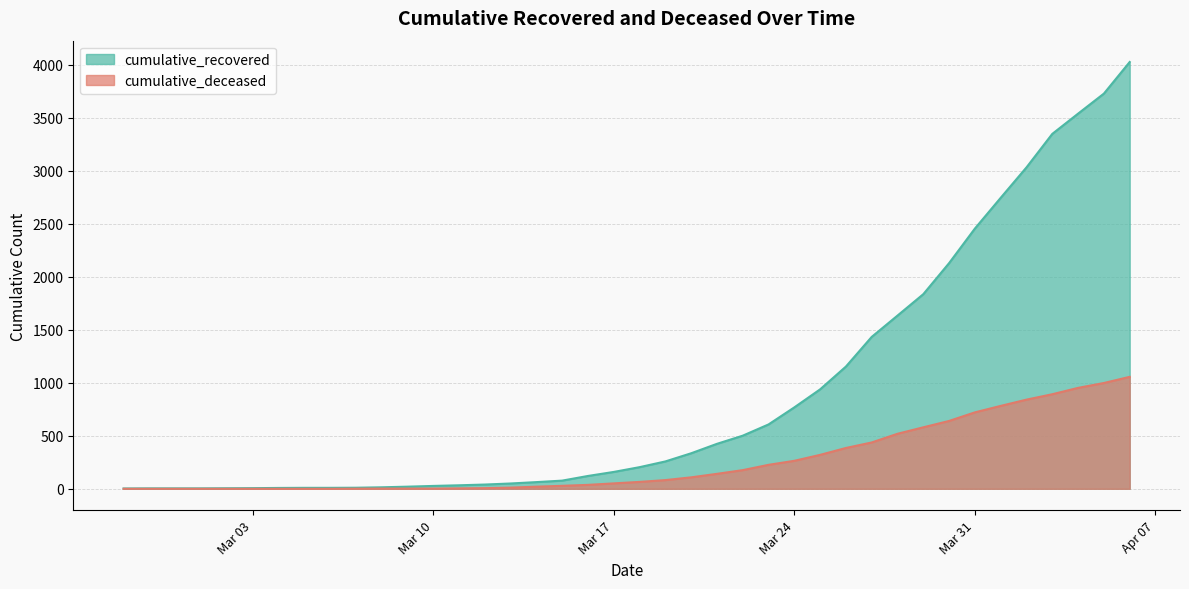

What is the maximum value for cumulative_deceased?

1056